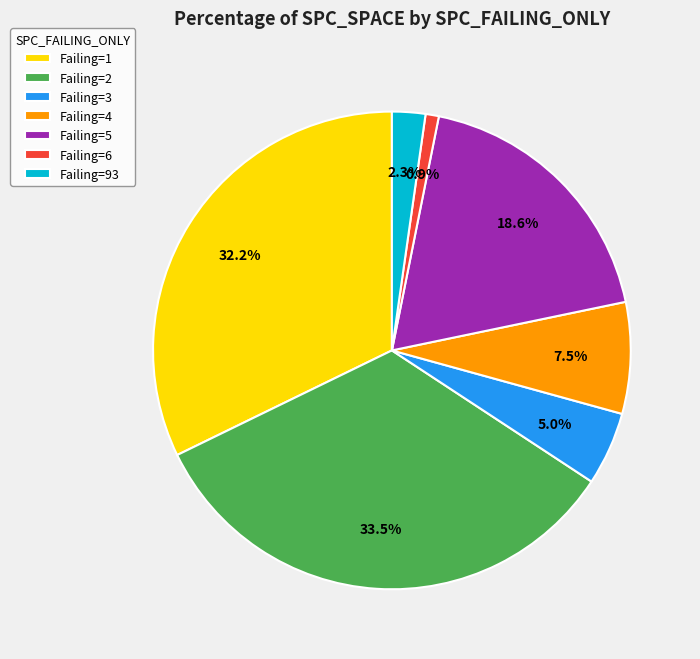

What percentage do Failing=6 and Failing=5 together represent?

19.5%